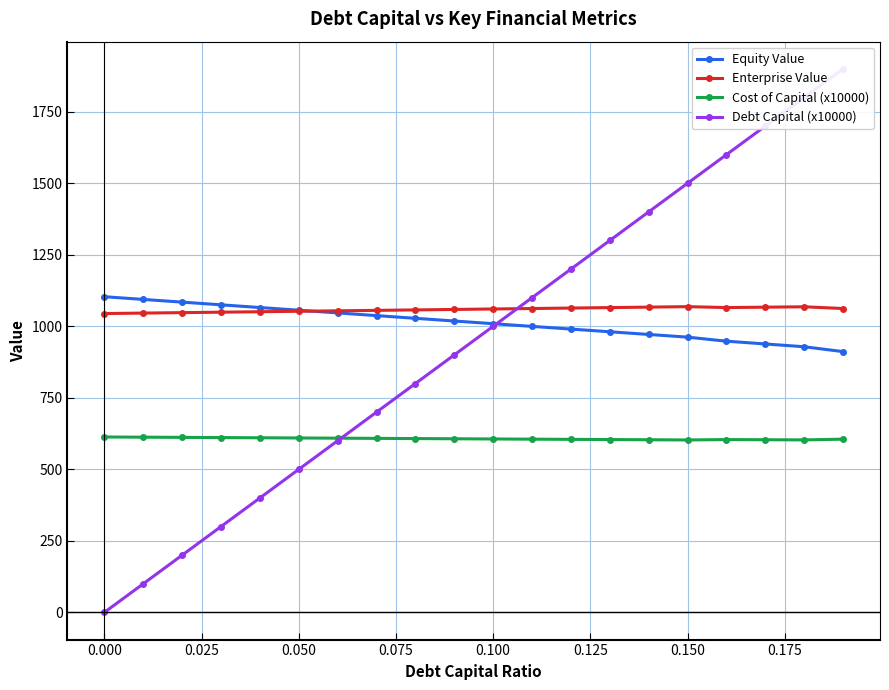

True or false: Enterprise Value has more than 0 points higher than both neighbors.

True